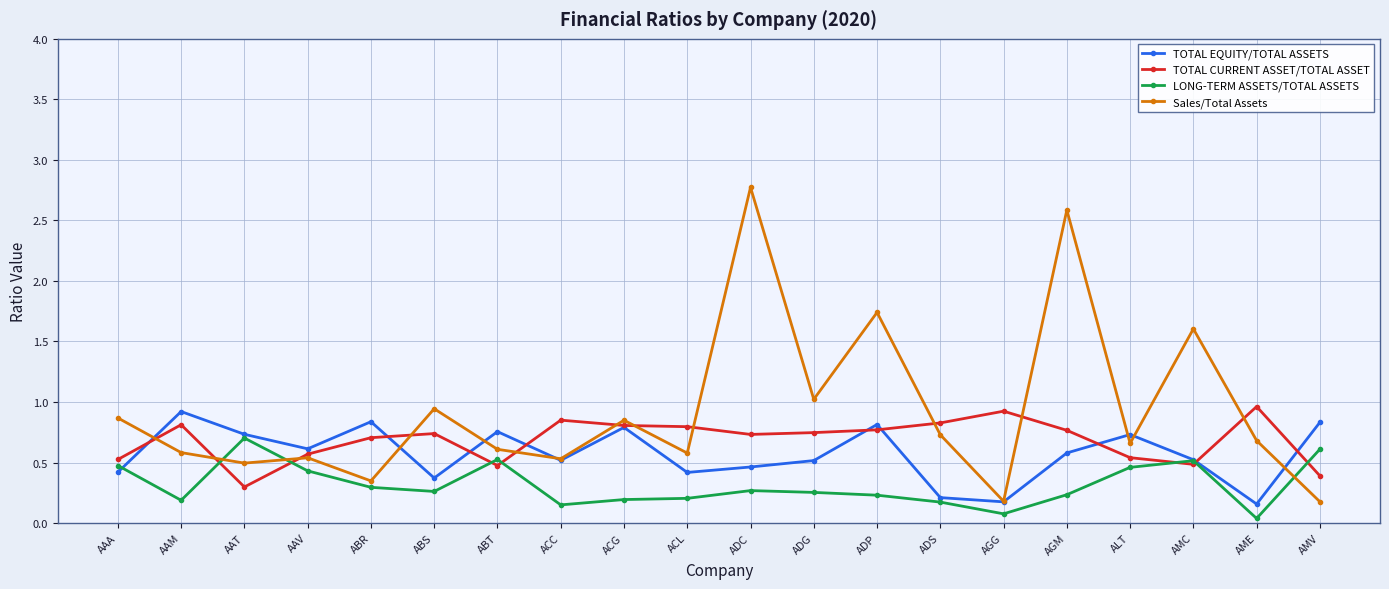

The TOTAL CURRENT ASSET/TOTAL ASSET series shows 0.9 at ABR. True or false?

False